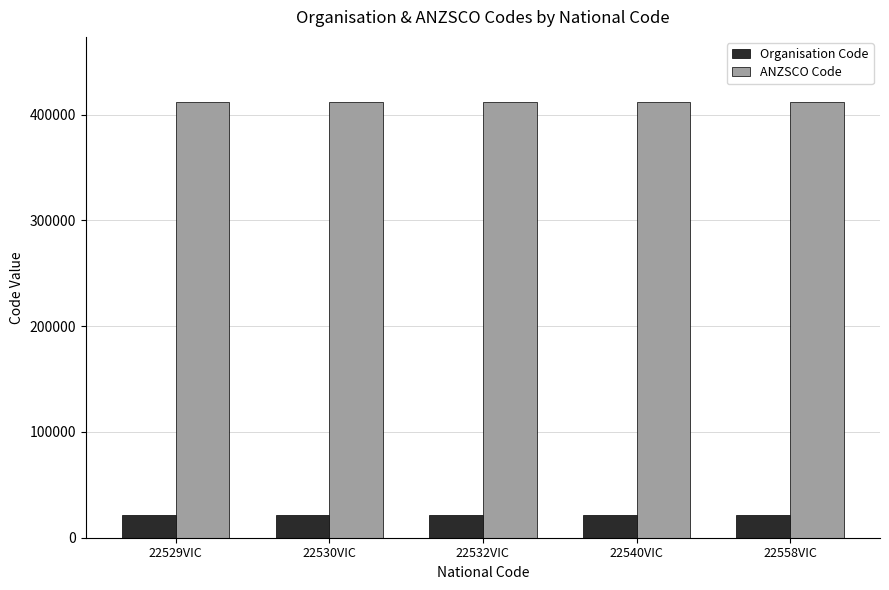

What is the maximum value for ANZSCO Code?

411712